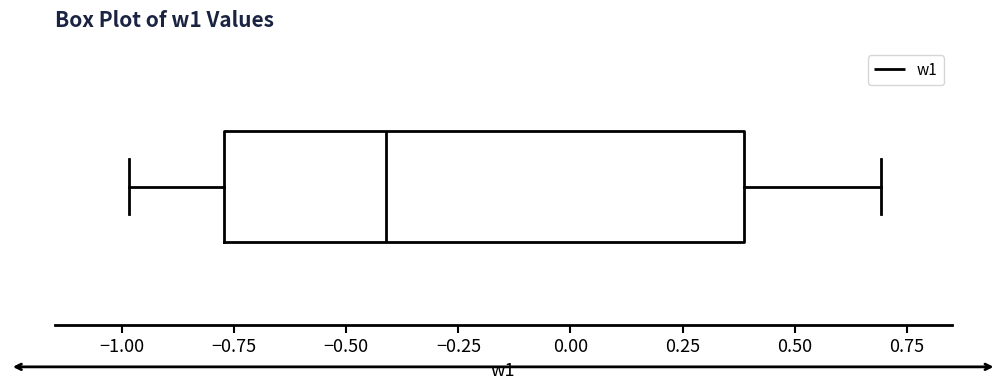

Transcribe this box plot: give where the median line is, the range the box spans, and where the two whiskers end, as read against the x-axis. The values are not printed on the chart, so give them approximately, as read against the axis.

median -0.40, box -0.75 to 0.40, whiskers -1.00 to 0.70